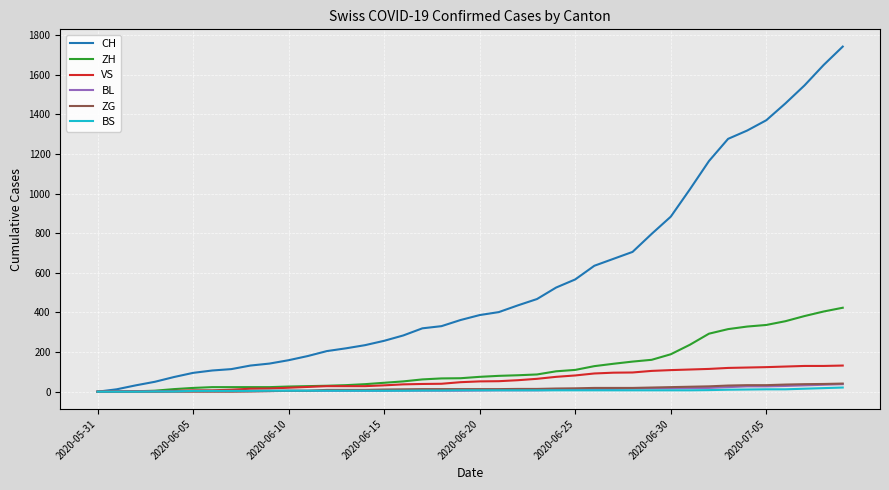

Which series has the largest range (max minus min)?

CH